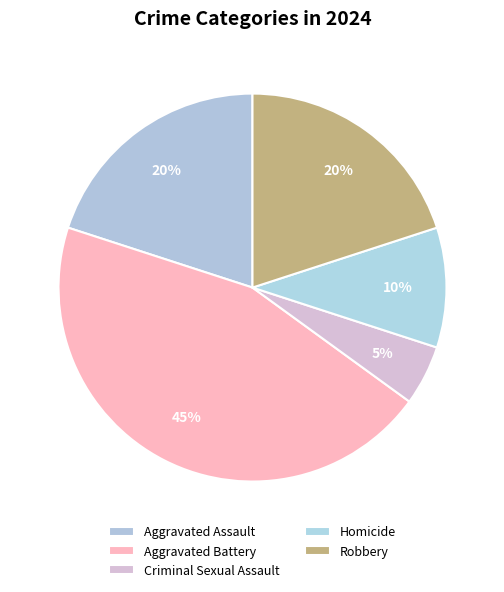

How many slices are in this pie chart?

5